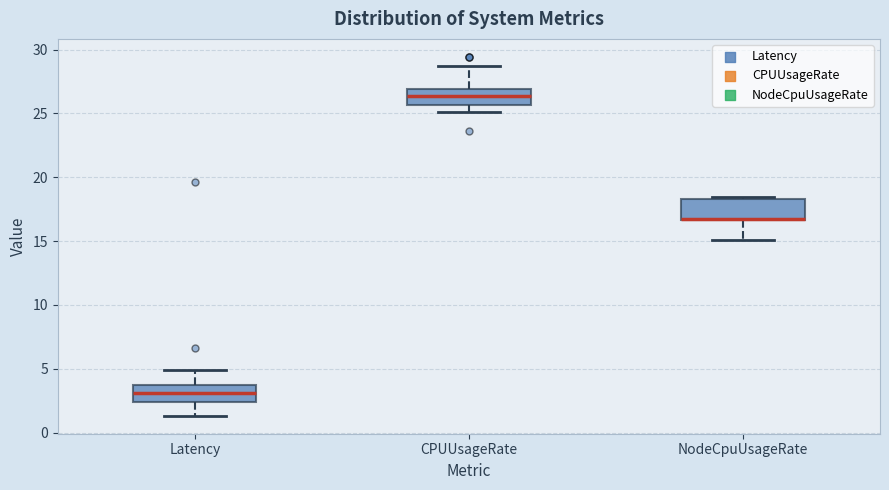

Where does the lower whisker of the box for Latency end on the y-axis? The values are not printed on the chart, so give them approximately, as read against the axis.

1.5